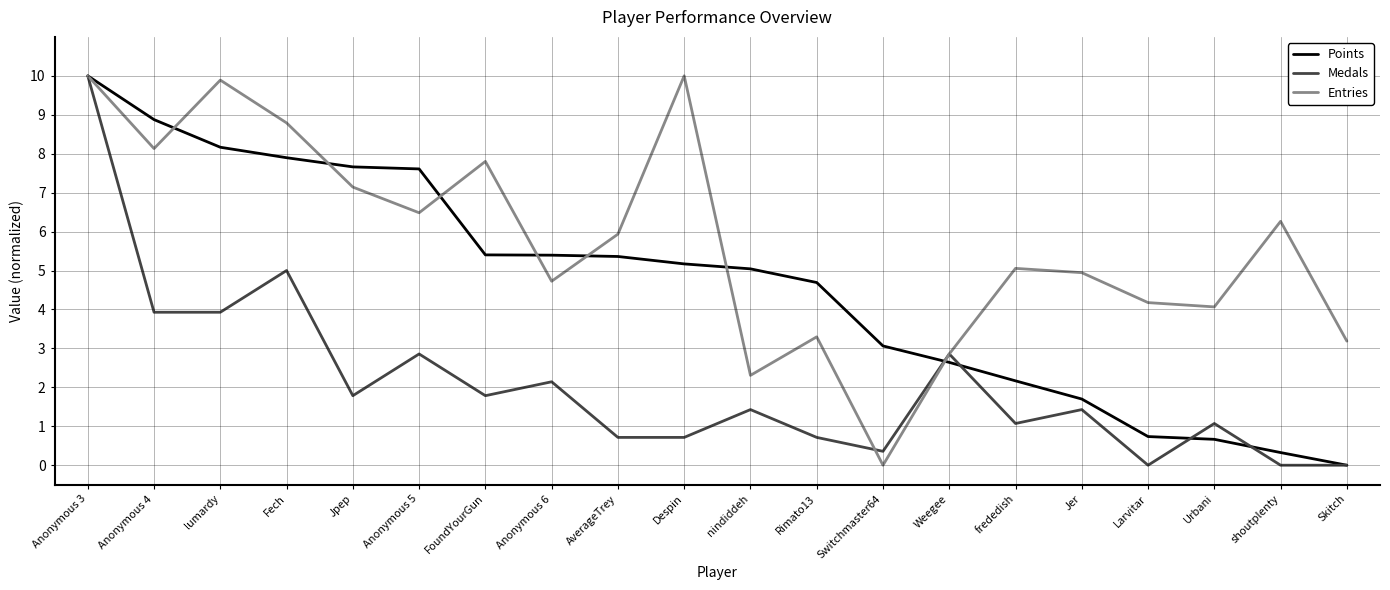

Where does the Entries series first go above 5?

Anonymous 3